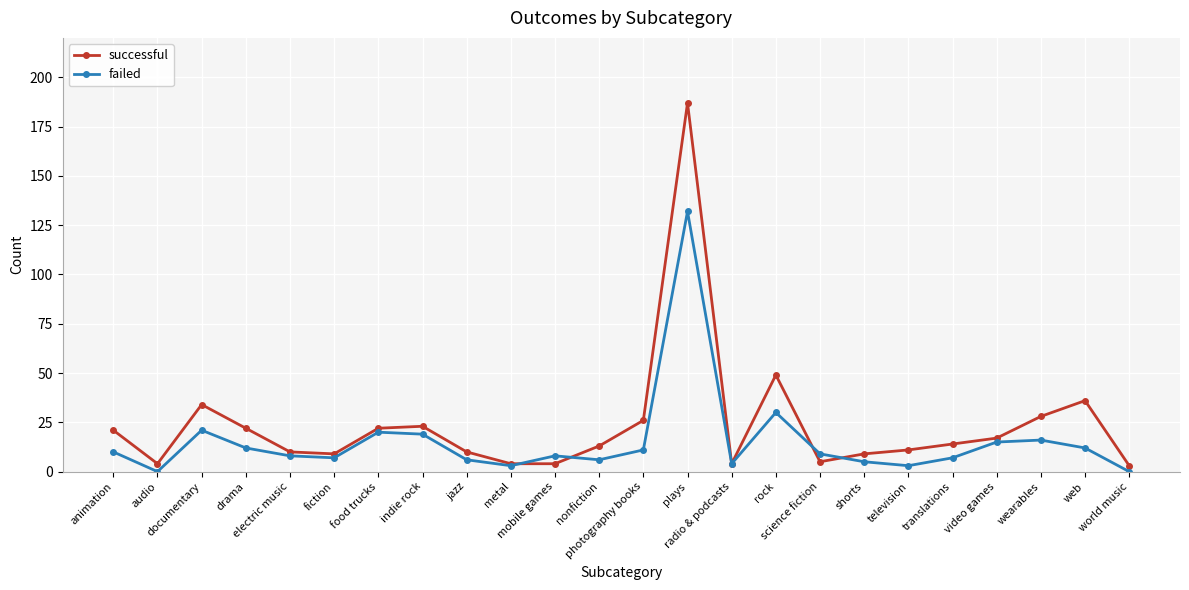

Is it true that successful equals 9 at shorts?

True